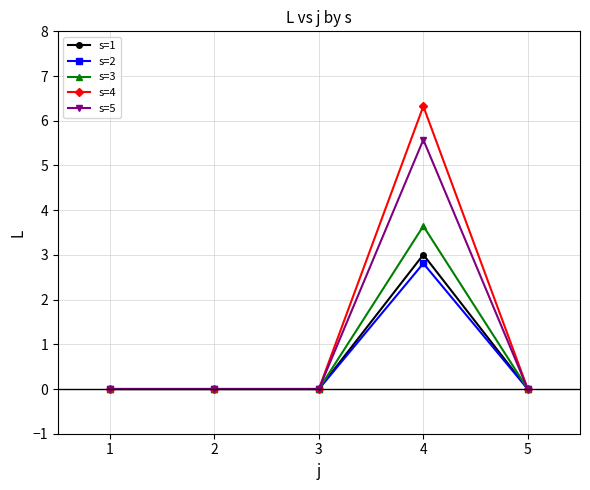

What is the highest value of the s=5 series?

5.6